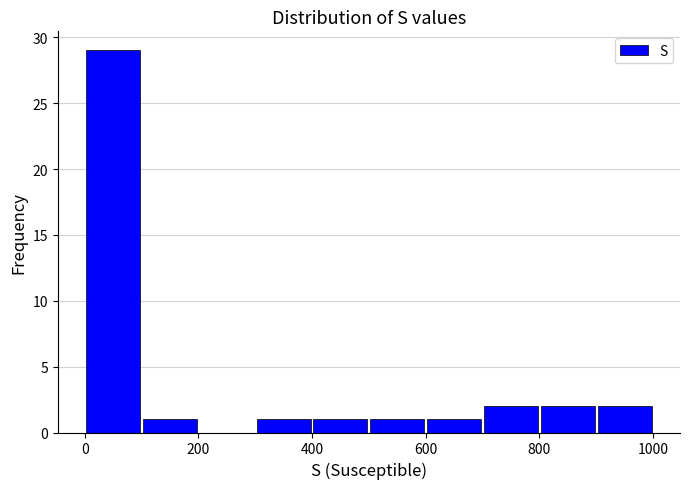

Reading left to right, transcribe this chart: for each bar, give the range it covers on the x-axis and its height. The values are not printed on the chart, so give them approximately, as read against the axis.

0 to 100: 29
100 to 200: 1
200 to 300: 0
300 to 400: 1
400 to 500: 1
500 to 600: 1
600 to 700: 1
700 to 800: 2
800 to 900: 2
900 to 1000: 2